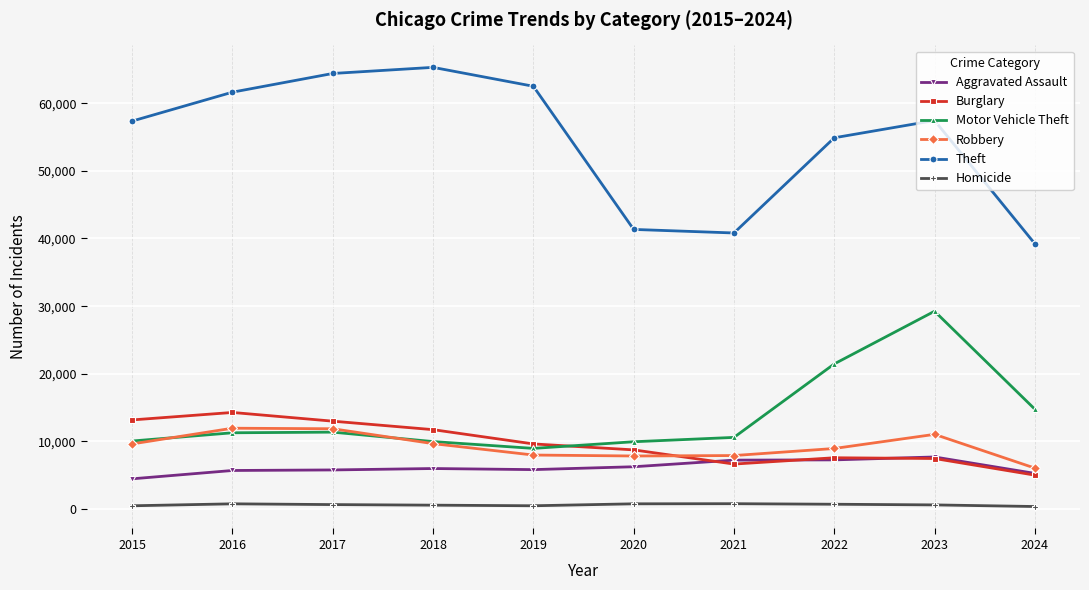

At which category is the sum across all series the highest?

2023